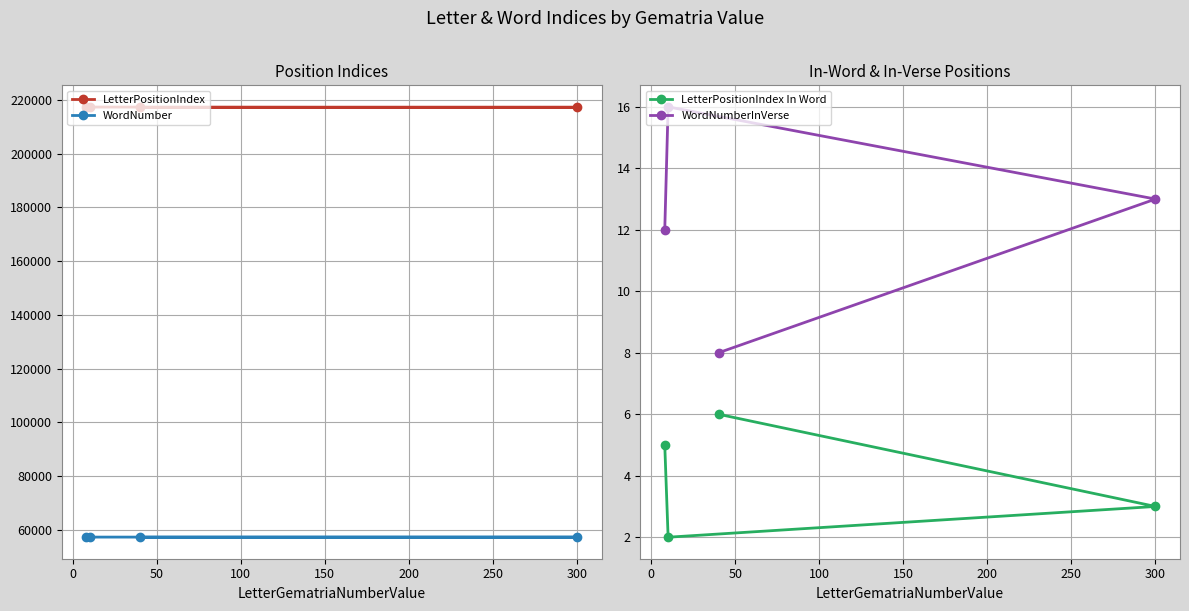

Does the chart display data point markers on the line(s)?

Yes